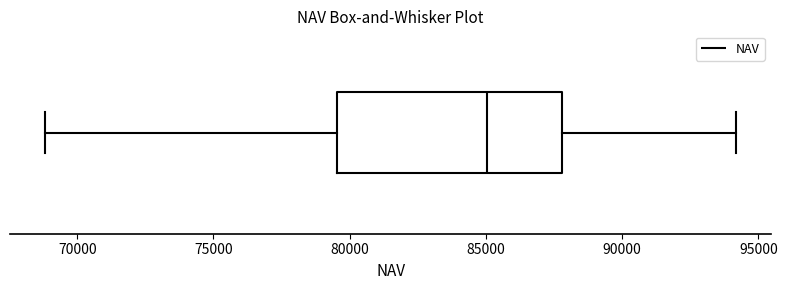

Transcribe this box plot: give where the median line is, the range the box spans, and where the two whiskers end, as read against the x-axis. The values are not printed on the chart, so give them approximately, as read against the axis.

median 85000, box 79500 to 88000, whiskers 69000 to 94000